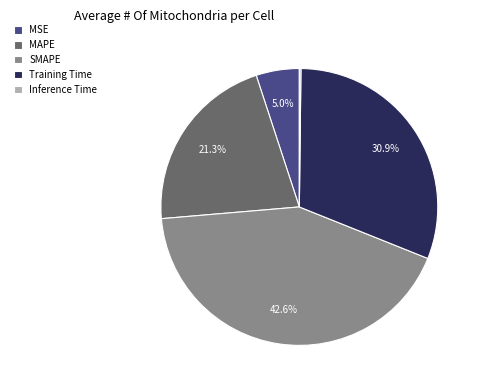

Which slice is the largest?

SMAPE